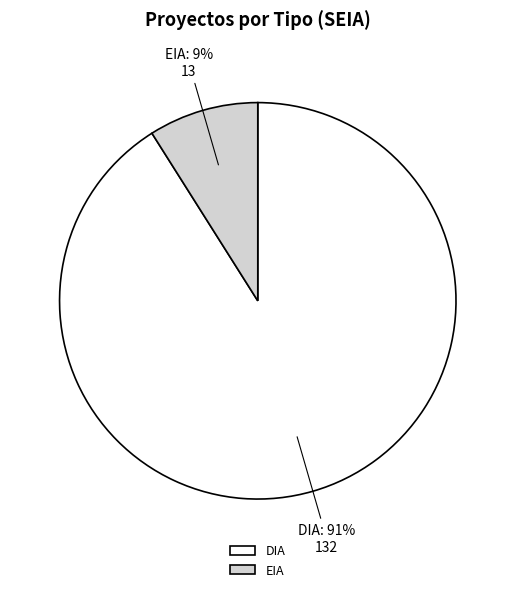

True or false: EIA accounts for 1% of the total.

False